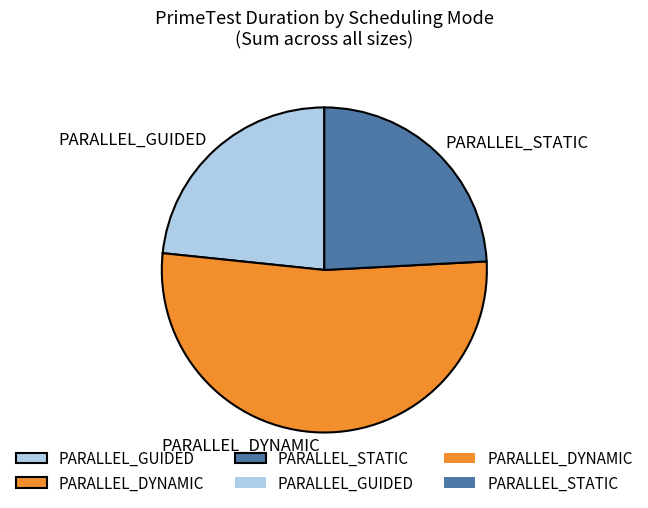

What is the ratio of the value at PARALLEL_GUIDED to the value at PARALLEL_DYNAMIC?

0.4